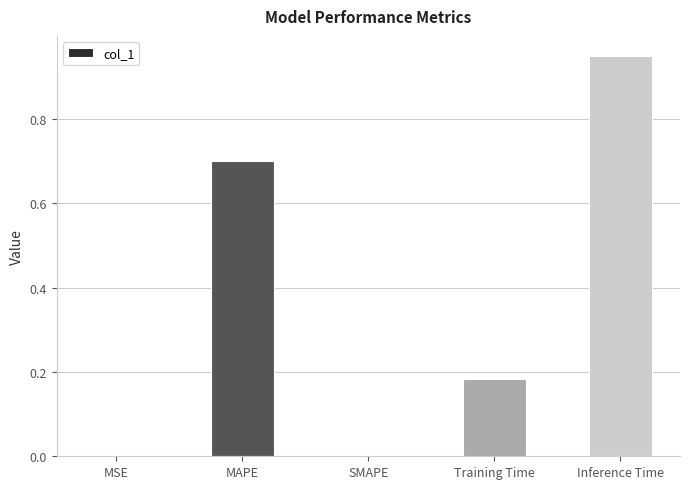

Does the chart contain stacked bars?

No